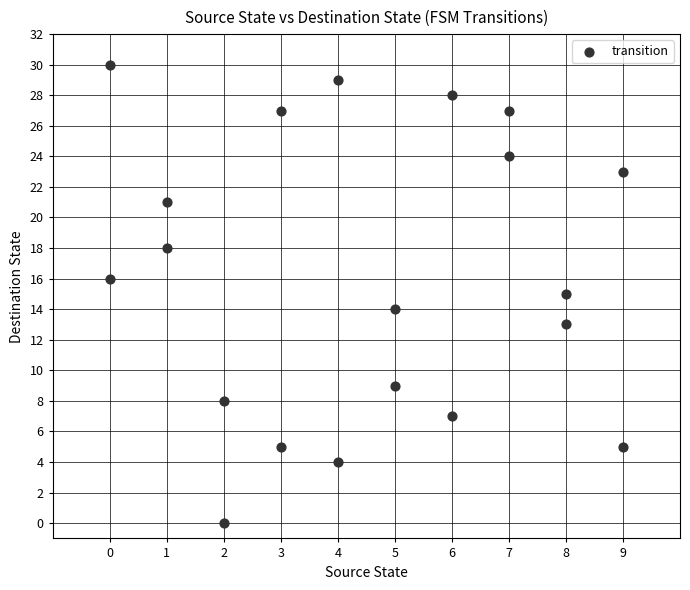

What is the range of Y values (max minus min)?

30